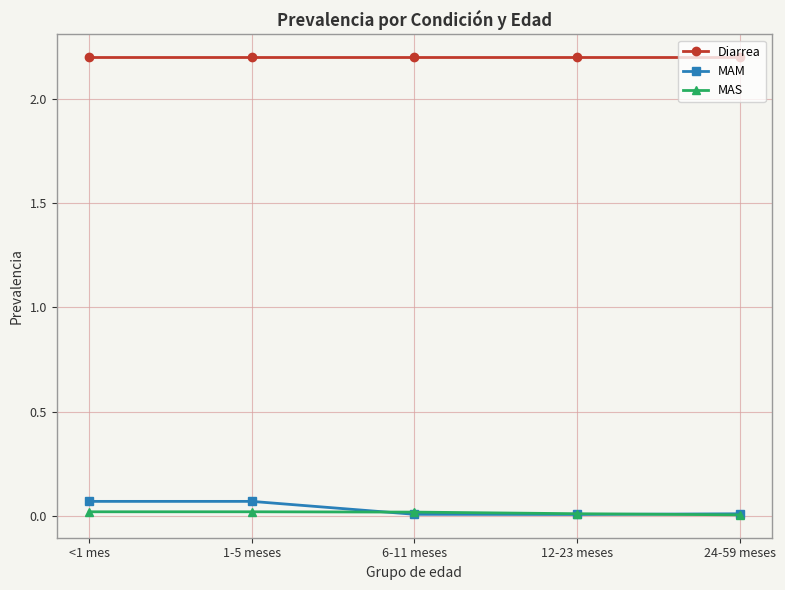

How many lines are shown in the chart?

3